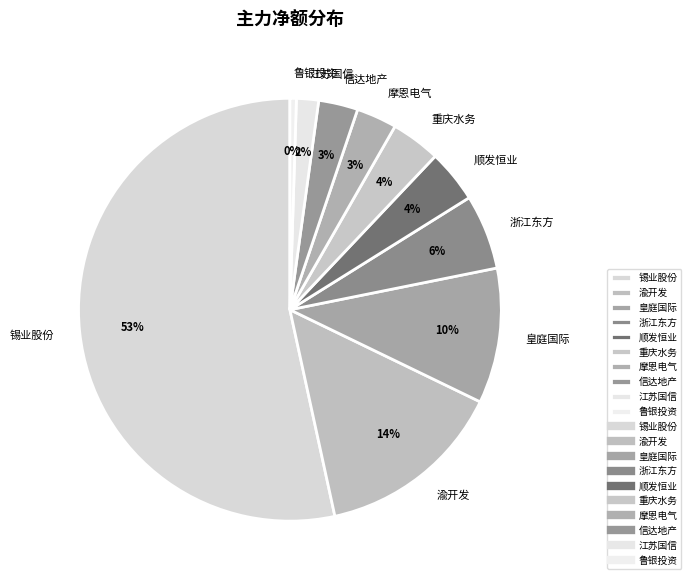

Between 顺发恒业 and 锡业股份, which is larger?

锡业股份